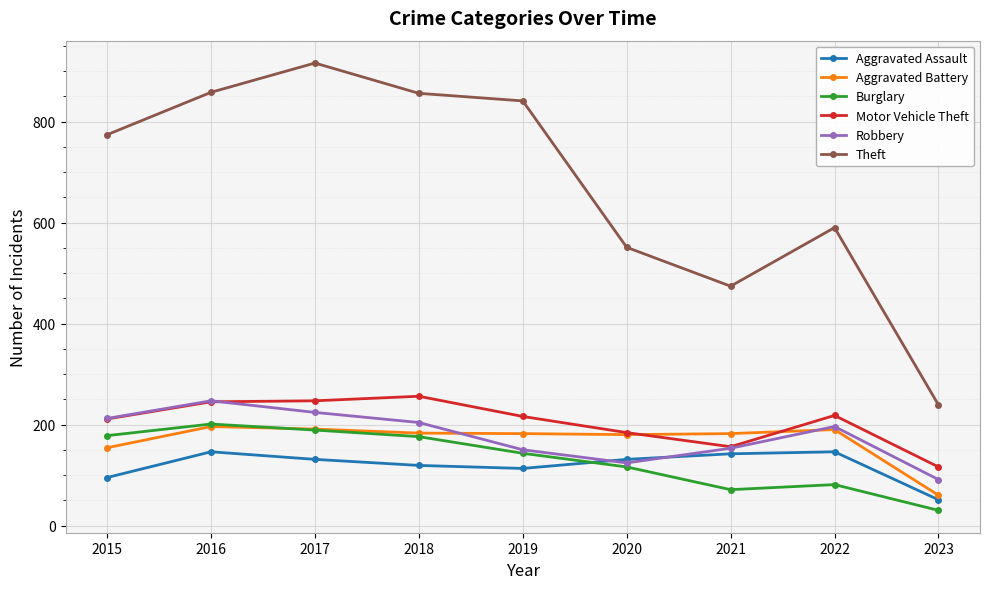

At which category does Robbery reach its first local valley?

2020